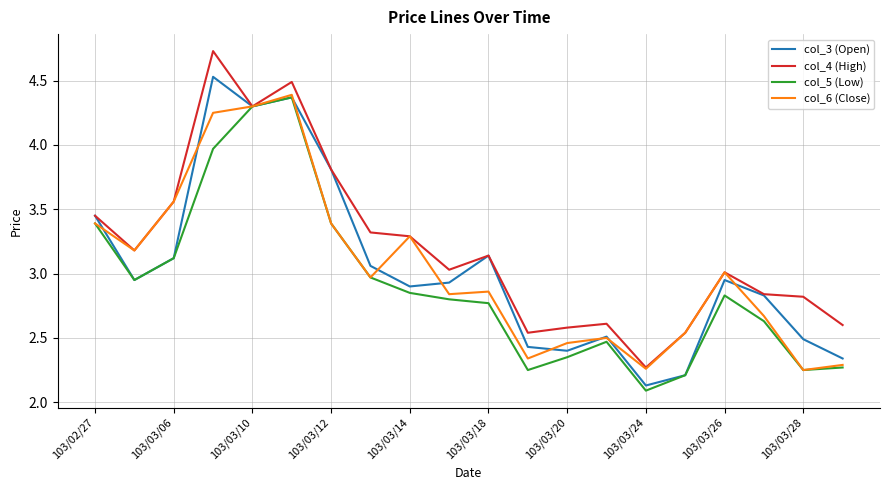

Reading right to left, transcribe all the data shown in this chart.

col_3 (Open): 2.3	2.5	2.8	3.0	2.2	2.1	2.5	2.4	2.4	3.1	2.9	2.9	3.1	3.8	4.4	4.3	4.5	3.1	3.0	3.5
col_4 (High): 2.6	2.8	2.8	3.0	2.5	2.3	2.6	2.6	2.5	3.1	3.0	3.3	3.3	3.8	4.5	4.3	4.7	3.6	3.2	3.5
col_5 (Low): 2.3	2.2	2.6	2.8	2.2	2.1	2.5	2.4	2.2	2.8	2.8	2.9	3.0	3.4	4.4	4.3	4.0	3.1	3.0	3.4
col_6 (Close): 2.3	2.2	2.7	3.0	2.5	2.3	2.5	2.5	2.3	2.9	2.8	3.3	3.0	3.4	4.4	4.3	4.2	3.6	3.2	3.4